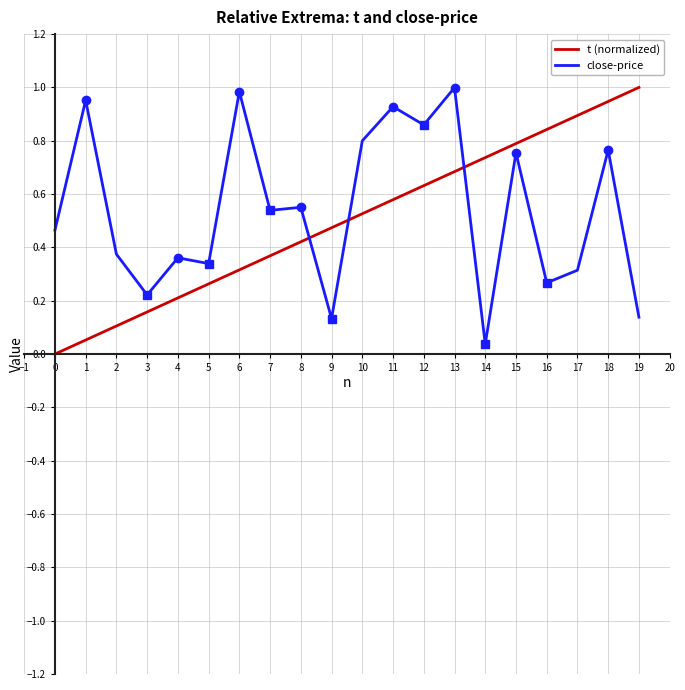

Is it true that close-price equals 0.6 at 6?

False